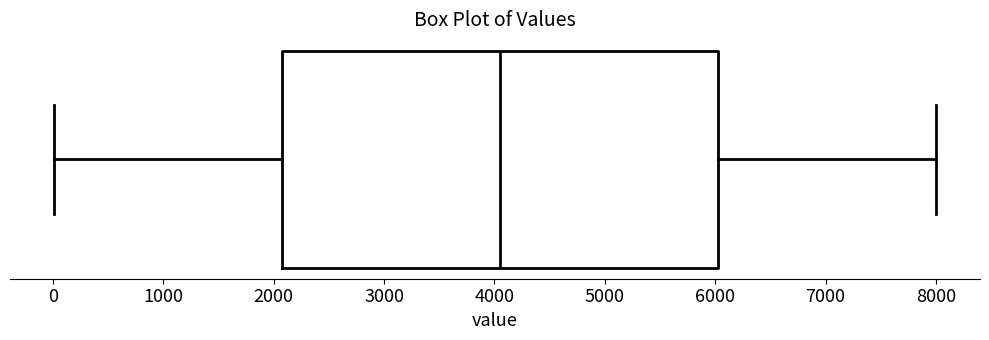

Where does the median line of the box sit on the x-axis? The values are not printed on the chart, so give them approximately, as read against the axis.

4100